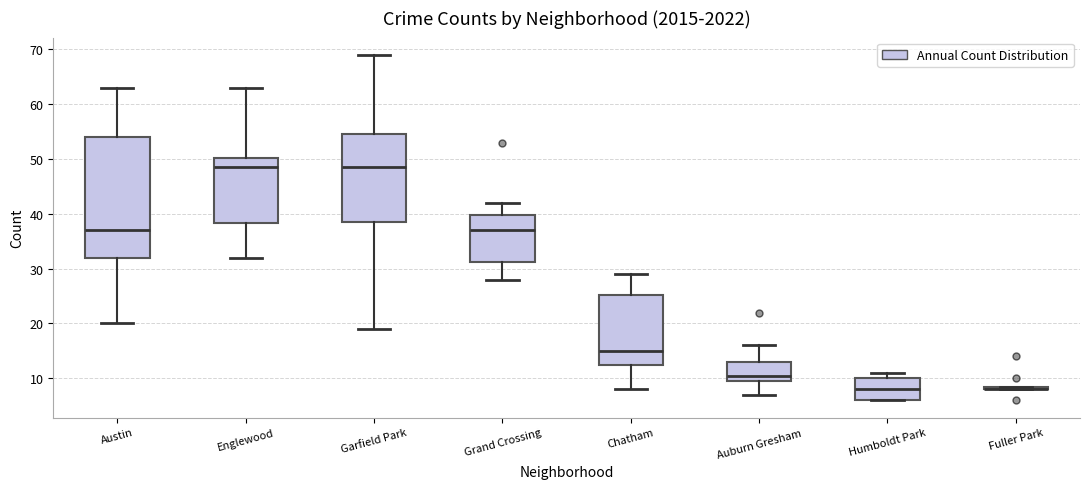

Where is the upper edge of the box for Grand Crossing on the y-axis? The values are not printed on the chart, so give them approximately, as read against the axis.

40